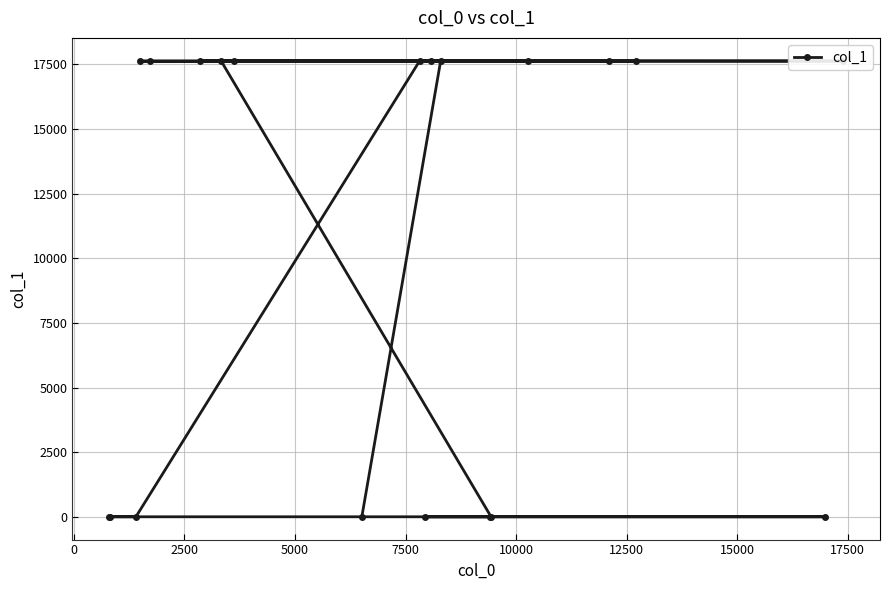

What is the greatest value displayed?

17639